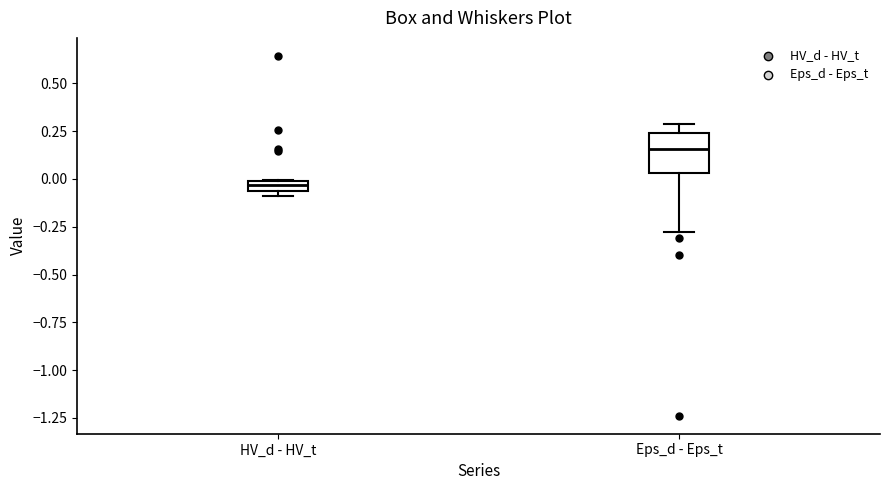

Which box's median line is the highest?

Eps_d - Eps_t